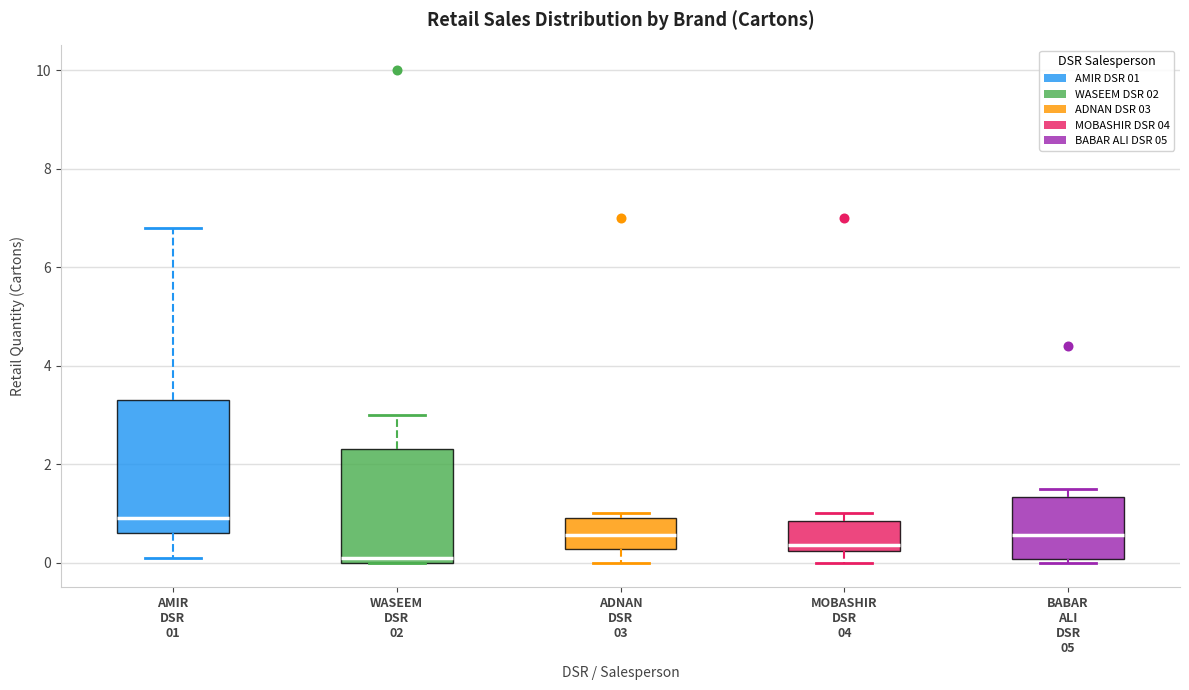

Which box's median line is the lowest?

WASEEM DSR 02